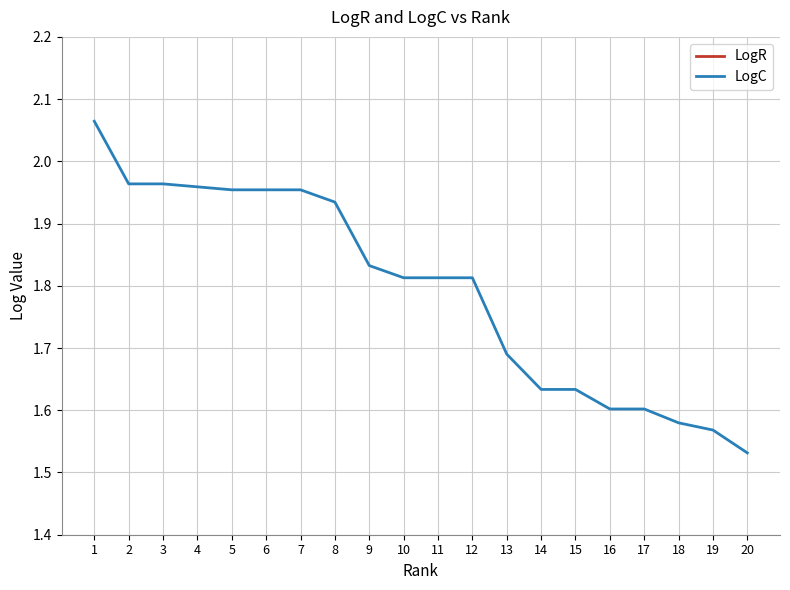

What is the spread (max minus min) of values at 10?

0.8